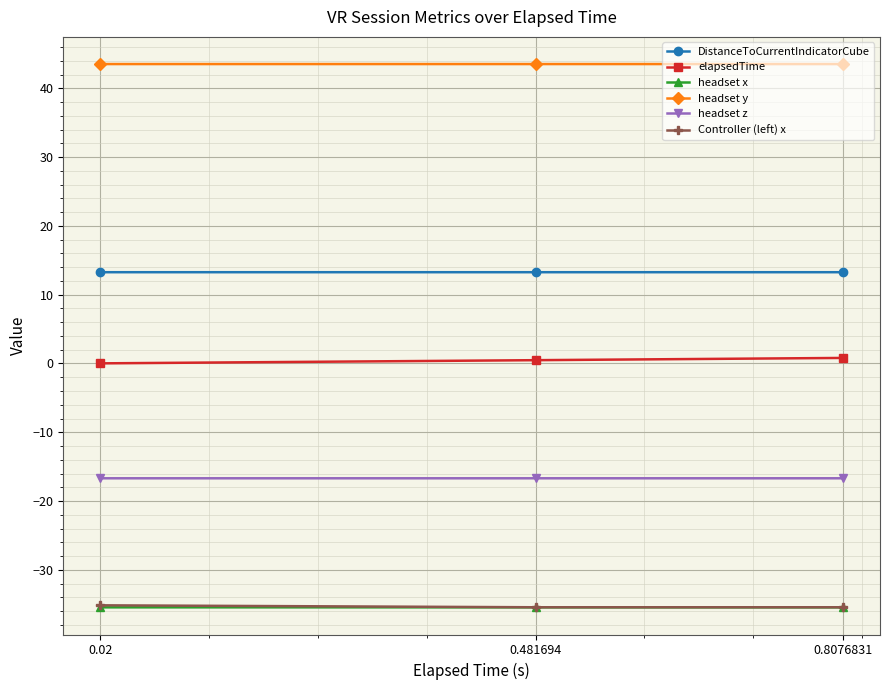

The value of DistanceToCurrentIndicatorCube at 0.02 is 13.3. True or false?

True